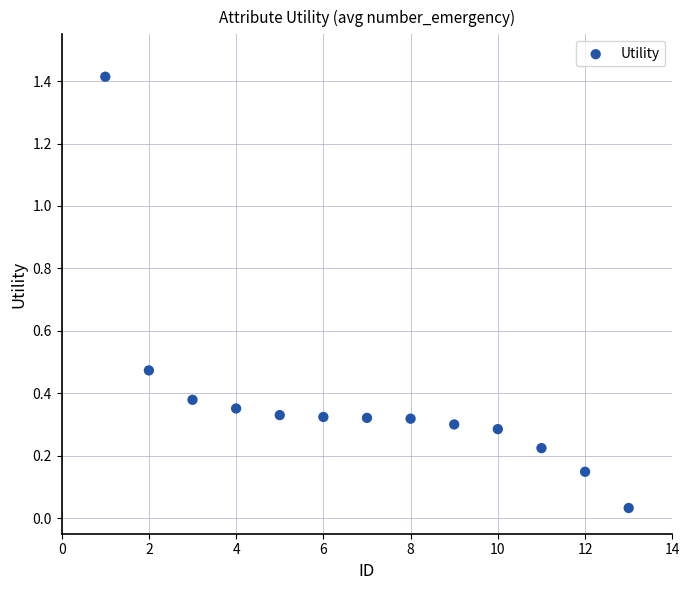

What is the range of X values (max minus min)?

12.0